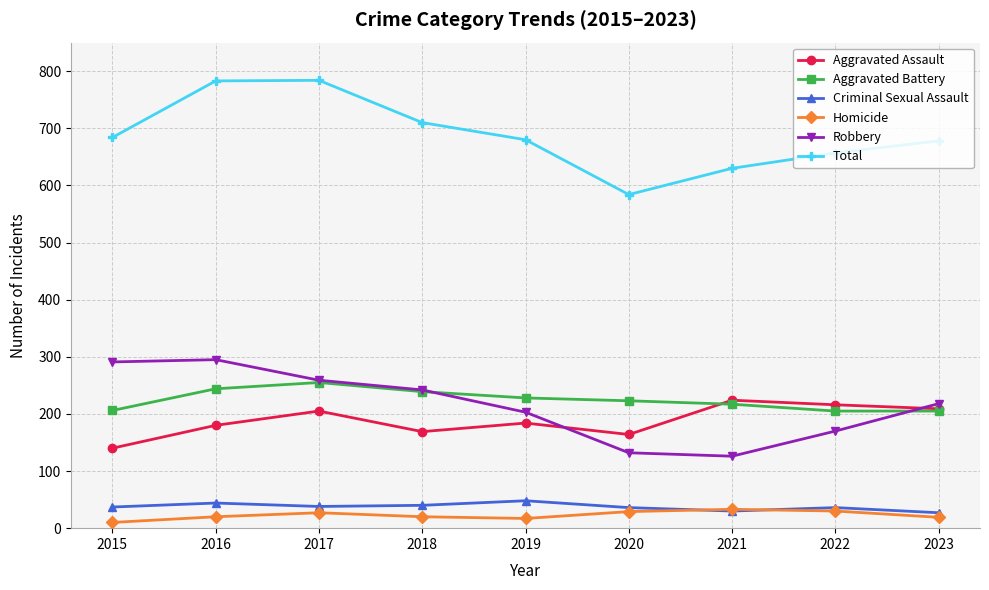

Is it true that Aggravated Assault equals 86 at 2016?

False